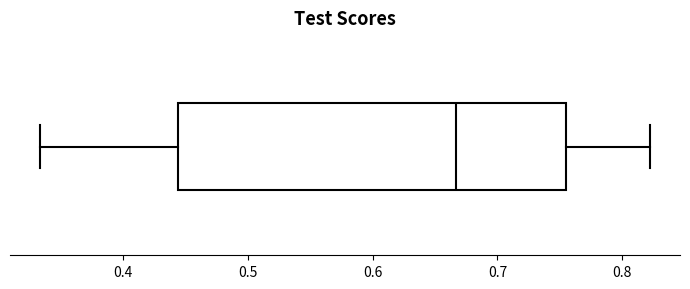

Read this box plot against the x-axis: the position of the median line, the range covered by the box, and the ends of both whiskers. The values are not printed on the chart, so give them approximately, as read against the axis.

median 0.67, box 0.44 to 0.76, whiskers 0.33 to 0.82